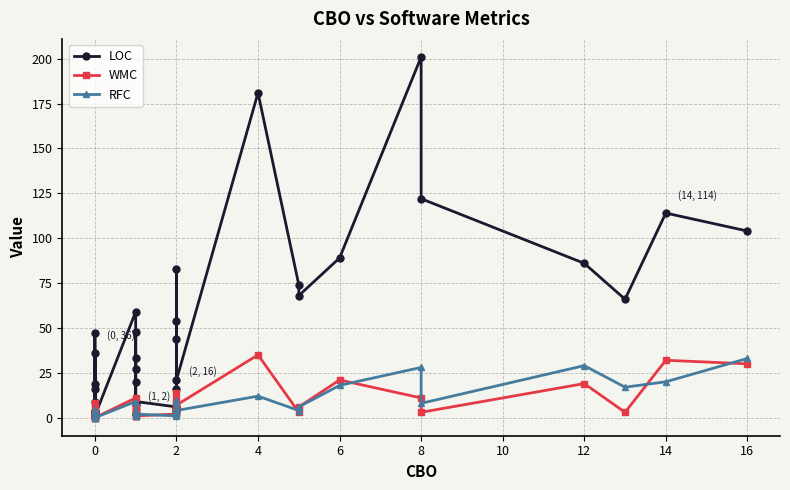

True or false: RFC and WMC cross at least once.

True